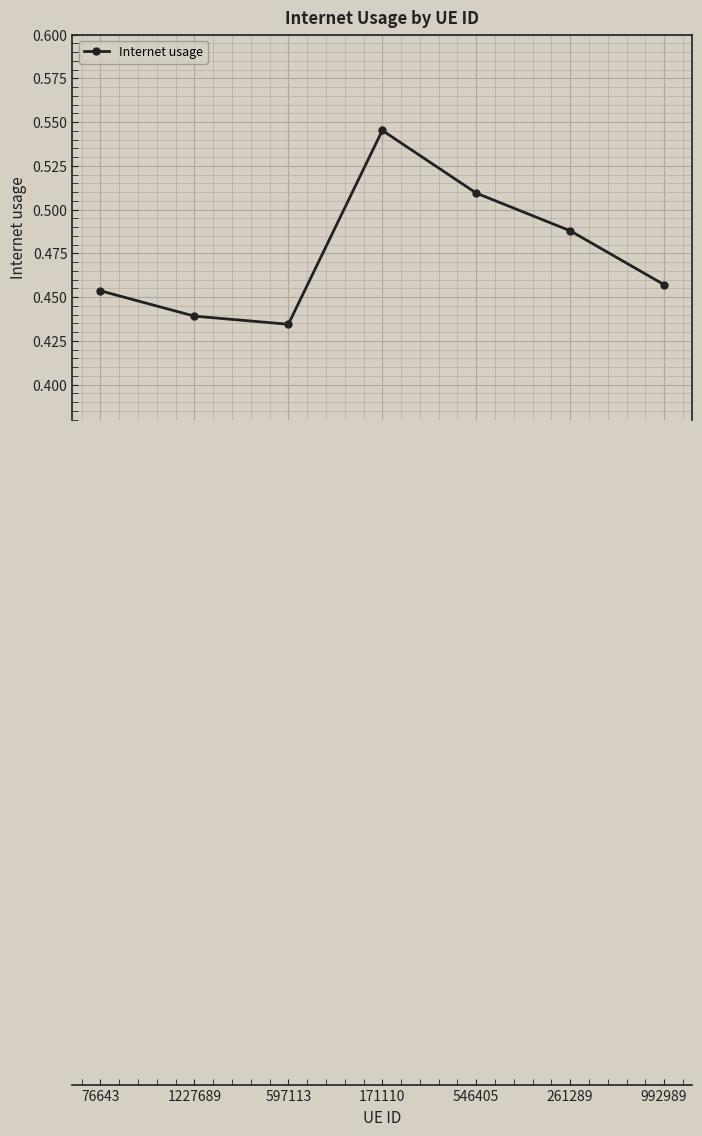

What is the label of the 1st point from the left?

76643